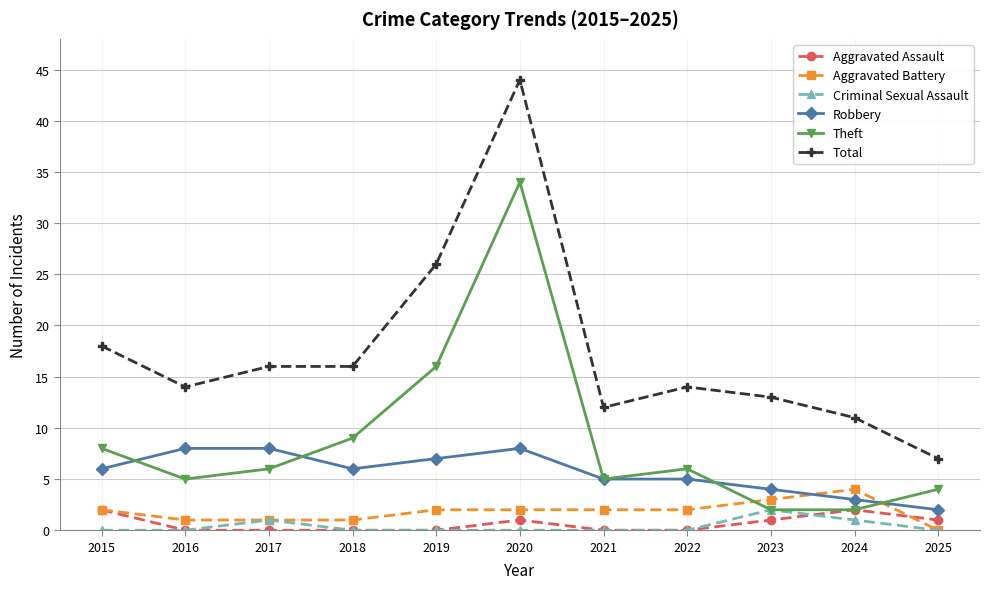

Which label corresponds to the largest value in the chart?

2020